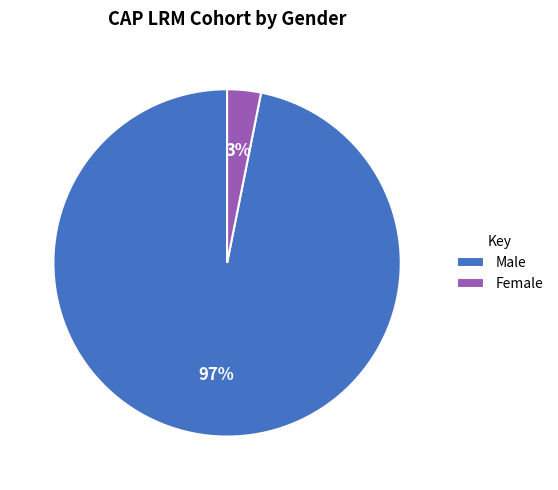

To the nearest percent, what is the difference between the largest and smallest slice percentages?

94%